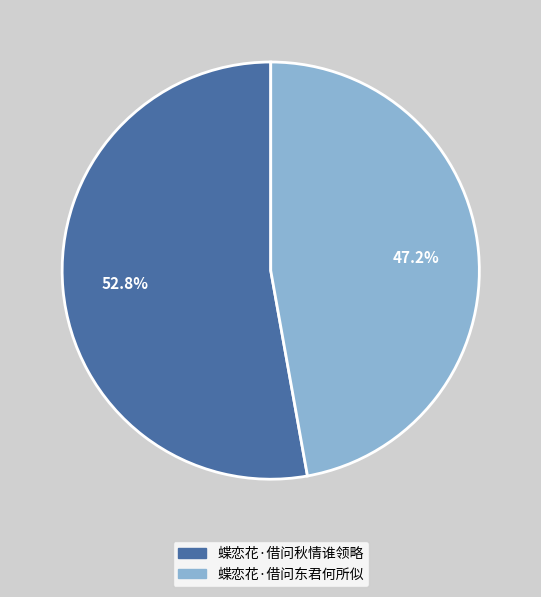

To the nearest percent, what is the difference between the largest and smallest slice percentages?

6%